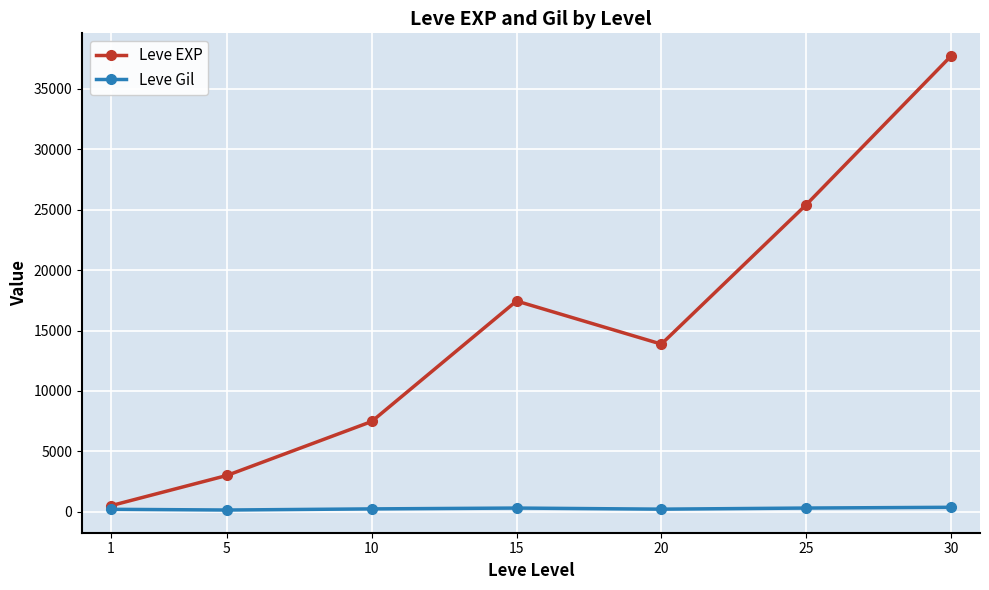

What is the maximum value shown in the chart?

37715.0